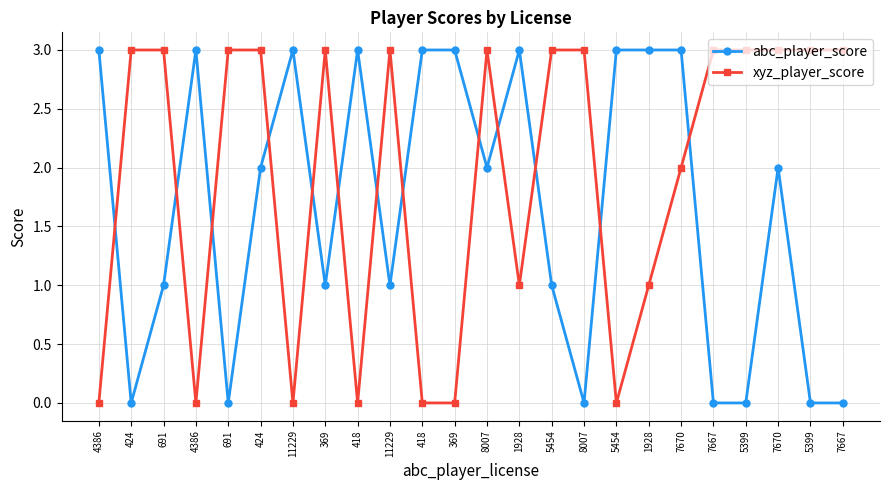

At which category does abc_player_score reach its first local peak?

4386